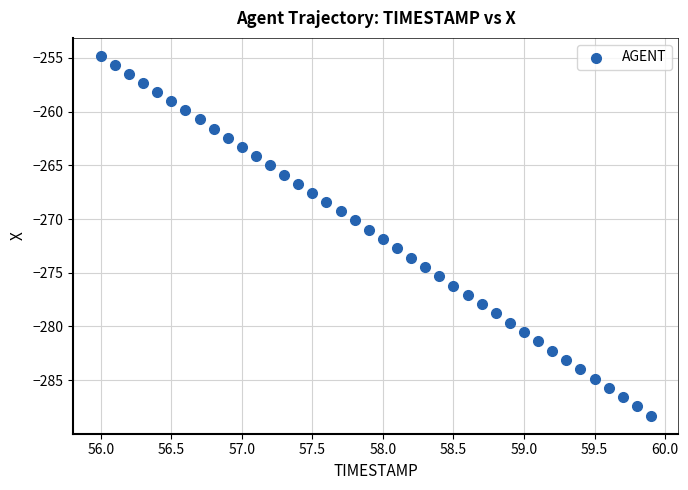

What is the range of Y values (max minus min)?

33.5